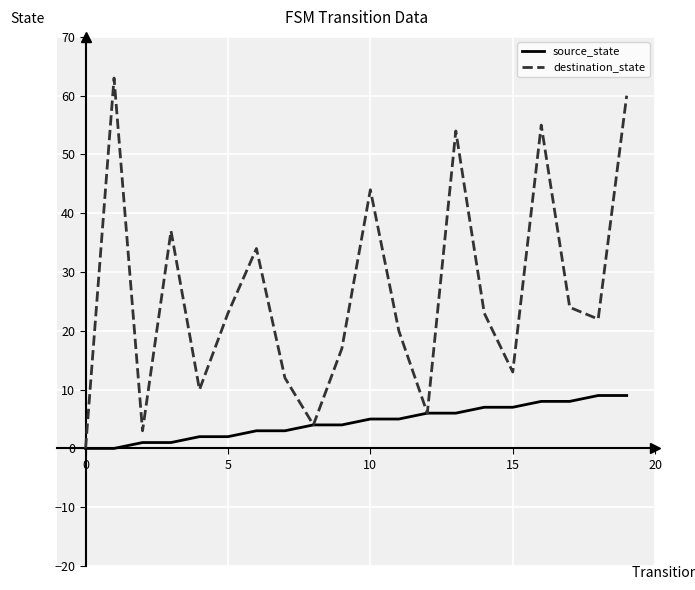

Which series has the widest spread of values?

destination_state